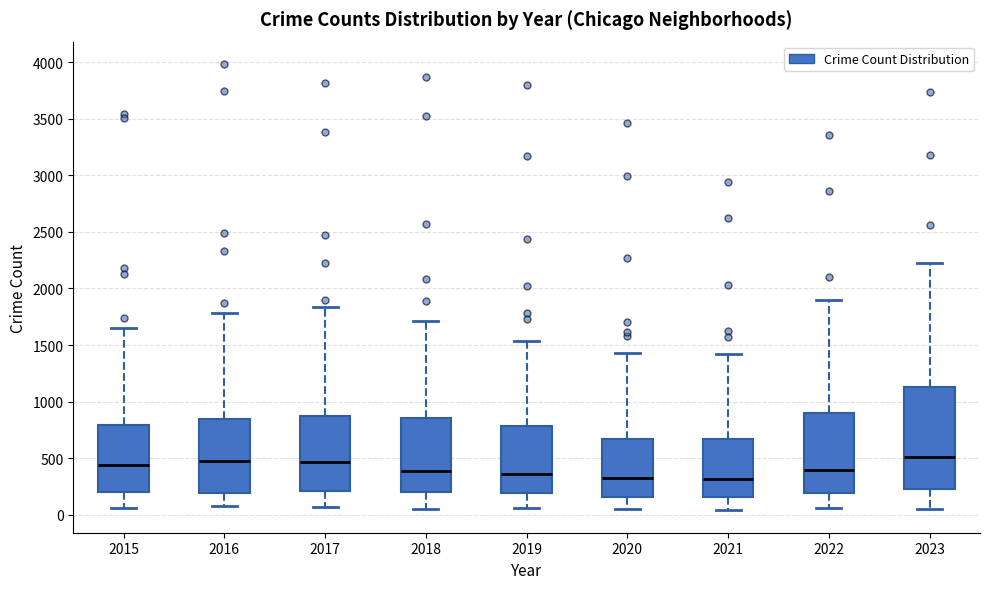

Reading left to right, read every box against the y-axis: the position of its median line, the range the box covers, and the ends of its whiskers. The values are not printed on the chart, so give them approximately, as read against the axis.

2015: median 450, box 200 to 800, whiskers 50 to 1650
2016: median 500, box 200 to 850, whiskers 100 to 1800
2017: median 450, box 200 to 850, whiskers 50 to 1850
2018: median 400, box 200 to 850, whiskers 50 to 1700
2019: median 350, box 200 to 800, whiskers 50 to 1550
2020: median 350, box 150 to 650, whiskers 50 to 1450
2021: median 300, box 150 to 650, whiskers 50 to 1400
2022: median 400, box 200 to 900, whiskers 50 to 1900
2023: median 500, box 250 to 1150, whiskers 50 to 2250